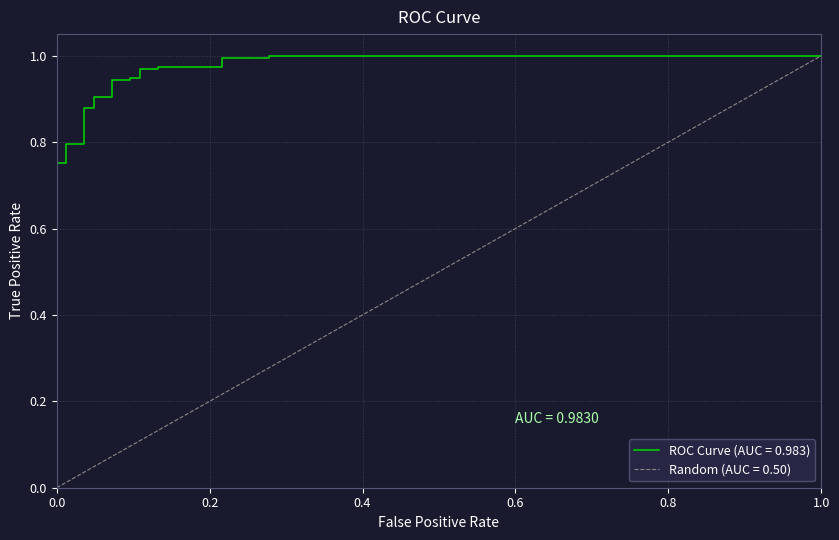

True or false: ROC Curve (AUC = 0.983) and Random (AUC = 0.50) intersect in this chart.

False